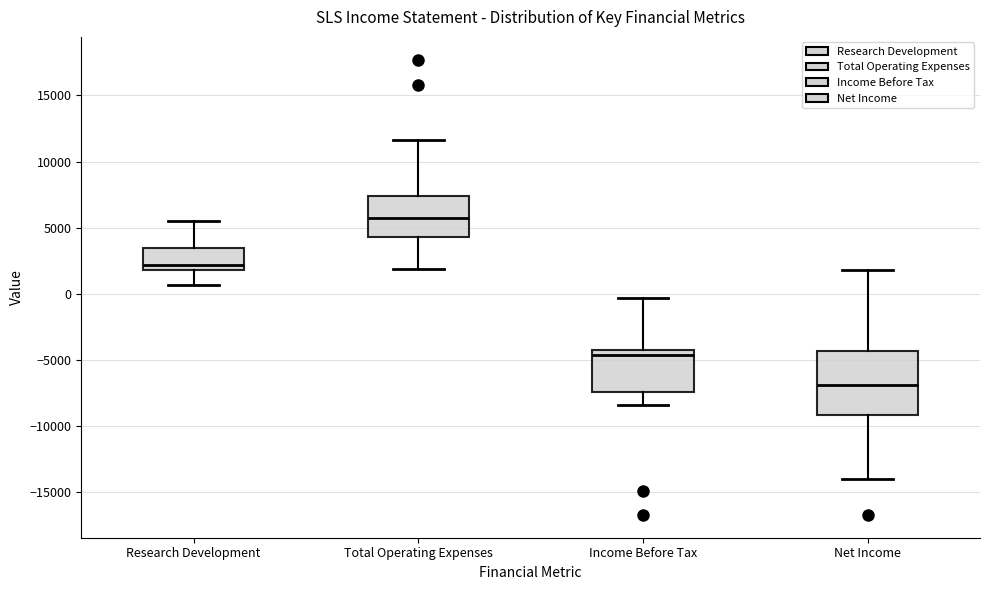

Reading left to right, read every box against the y-axis: the position of its median line, the range the box covers, and the ends of its whiskers. The values are not printed on the chart, so give them approximately, as read against the axis.

Research Development: median 2000 (just above the box's lower edge), box 2000 to 3500, whiskers 500 to 5500
Total Operating Expenses: median 5500, box 4500 to 7500, whiskers 2000 to 11500
Income Before Tax: median -4500, box -7500 to -4000, whiskers -8500 to -500
Net Income: median -7000, box -9000 to -4500, whiskers -14000 to 2000